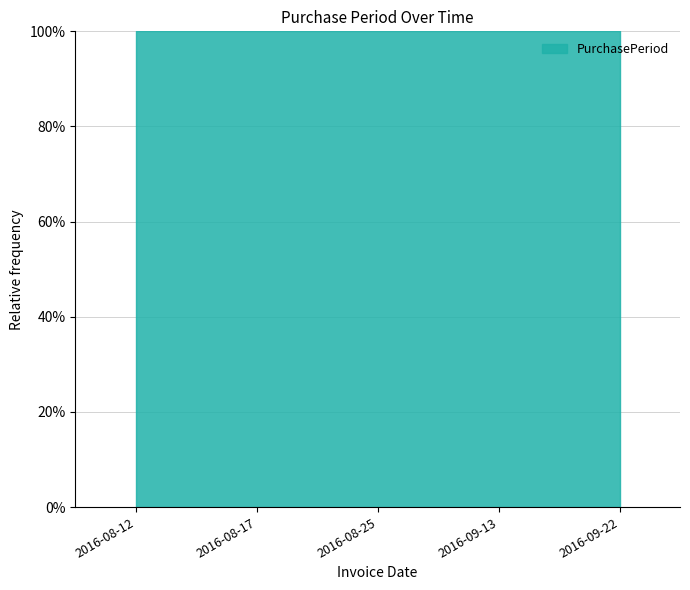

How many lines are shown in the chart?

1